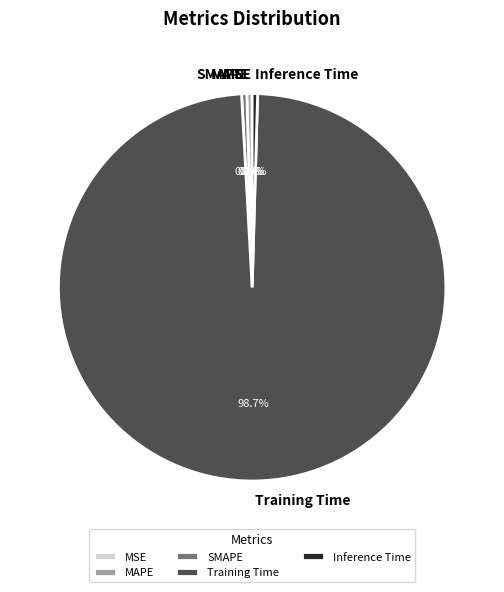

Does Training Time account for over 50% of the chart?

Yes